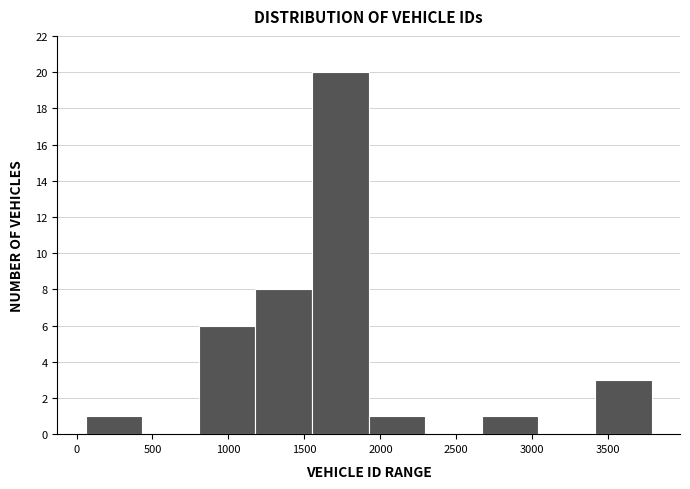

Which range on the x-axis has the tallest bar?

1550 to 1900